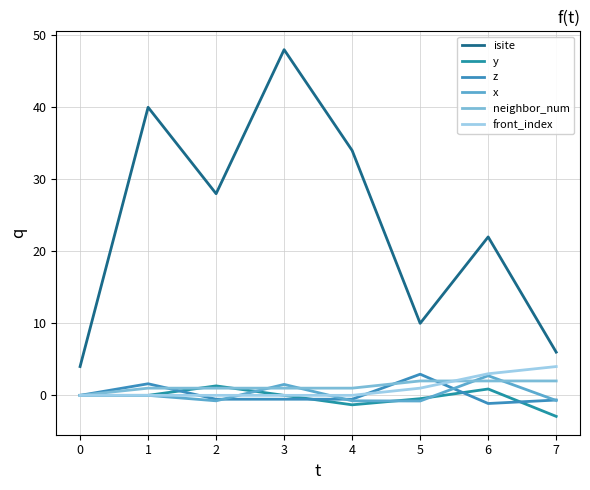

Reading left to right, what are all the values shown in this chart?

isite: 0=4.0	1=40.0	2=28.0	3=48.0	4=34.0	5=10.0	6=22.0	7=6.0
y: 0=0.0	1=0.0	2=1.3	3=-0.0	4=-1.3	5=-0.5	6=0.9	7=-2.9
z: 0=0.0	1=1.6	2=-0.5	3=-0.5	4=-0.5	5=2.9	6=-1.1	7=-0.6
x: 0=0.0	1=0.0	2=-0.8	3=1.5	4=-0.8	5=-0.8	6=2.7	7=-0.7
neighbor_num: 0=0.0	1=1.0	2=1.0	3=1.0	4=1.0	5=2.0	6=2.0	7=2.0
front_index: 0=0.0	1=0.0	2=0.0	3=0.0	4=0.0	5=1.0	6=3.0	7=4.0